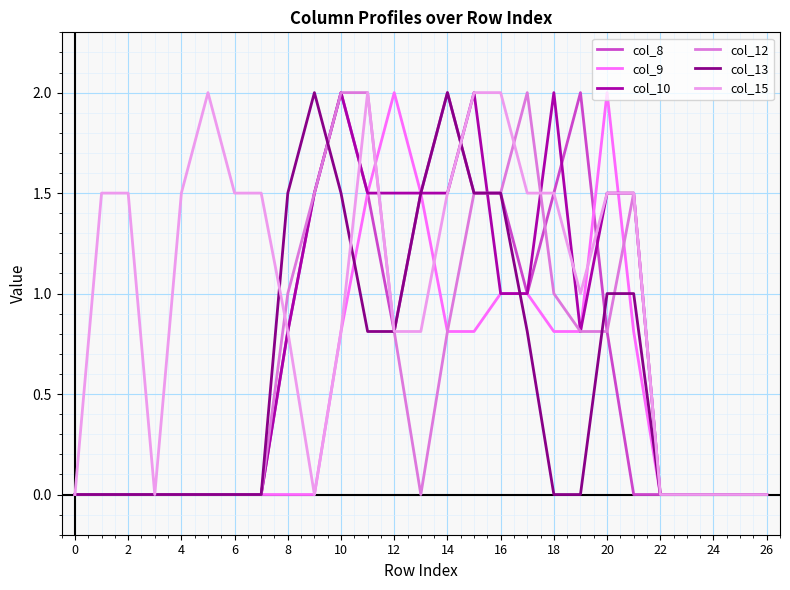

Which series has the largest total across all categories?

col_15